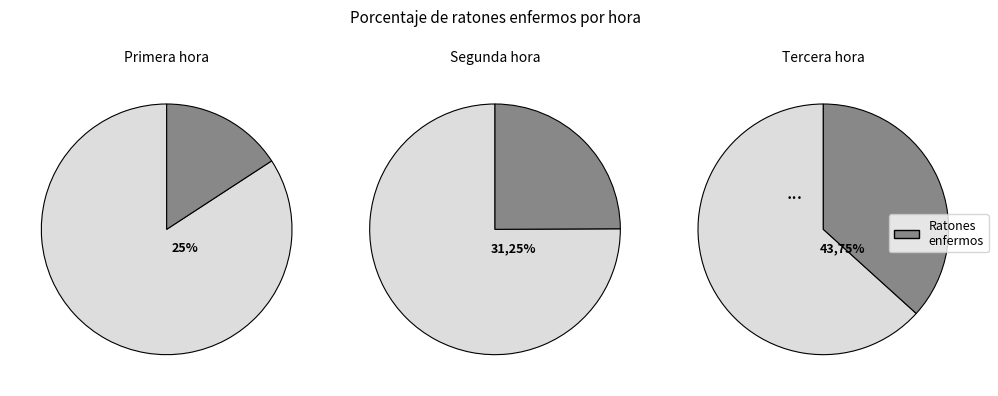

Is there any slice that represents more than half of the pie?

No